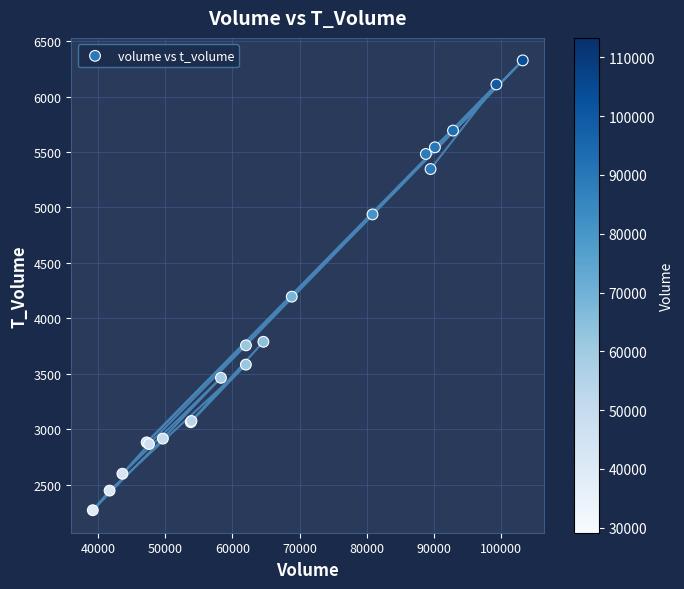

What Y value in the scatter plot is closest to 4297?

4195